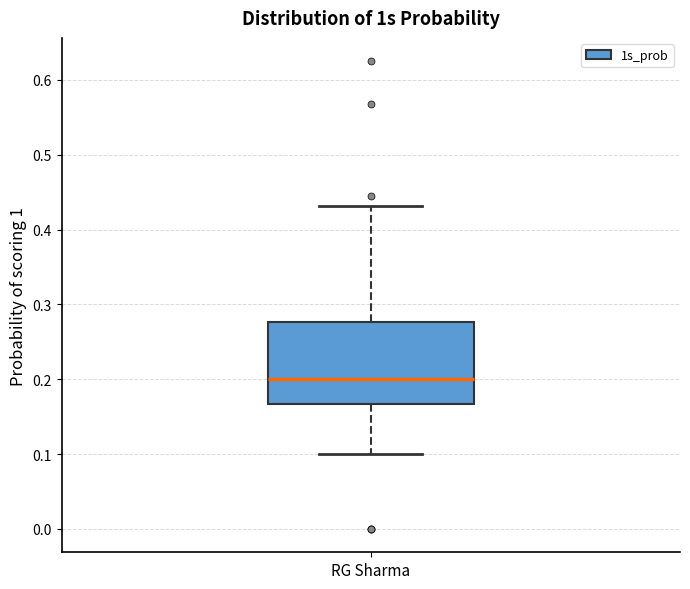

Where is the upper edge of the box for RG Sharma on the y-axis? The values are not printed on the chart, so give them approximately, as read against the axis.

0.28